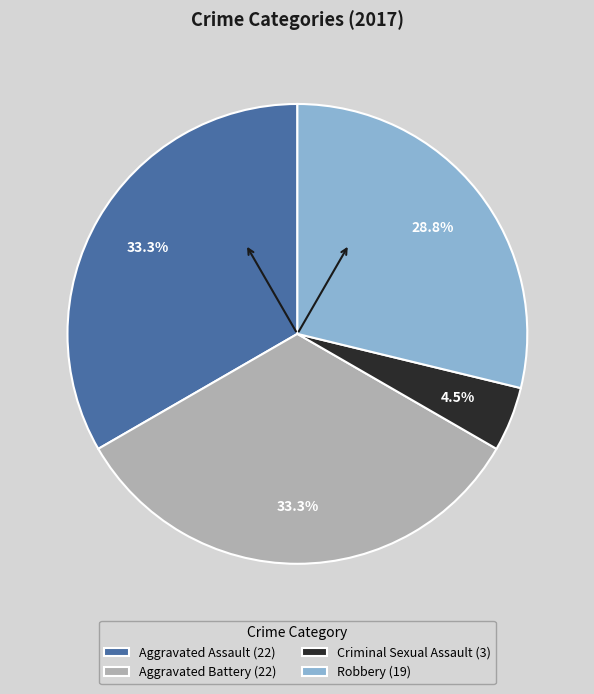

What portion of the pie excludes Aggravated Assault?

66.7%